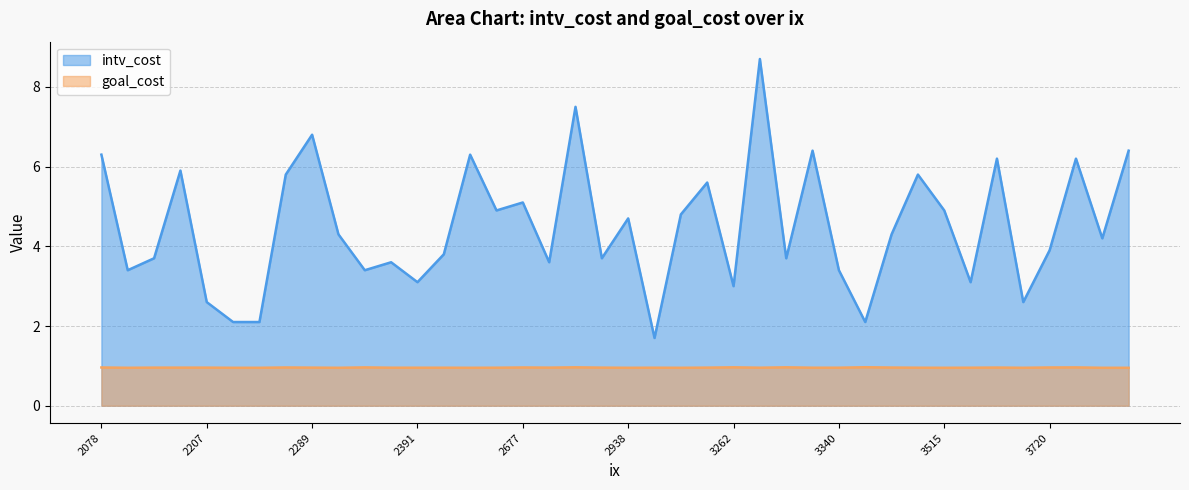

Which category has the highest value across all series?

3267